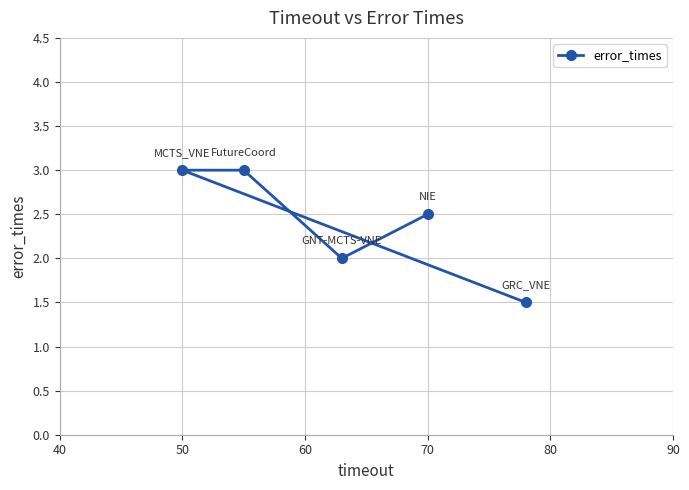

What is the difference between the maximum and minimum values?

1.5